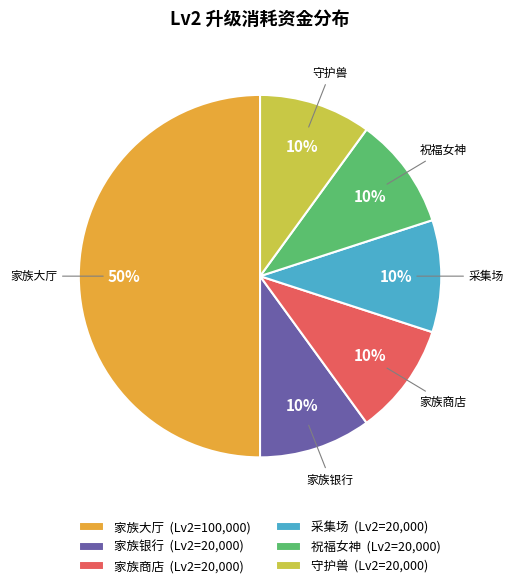

Which category has the biggest portion of the pie?

家族大厅